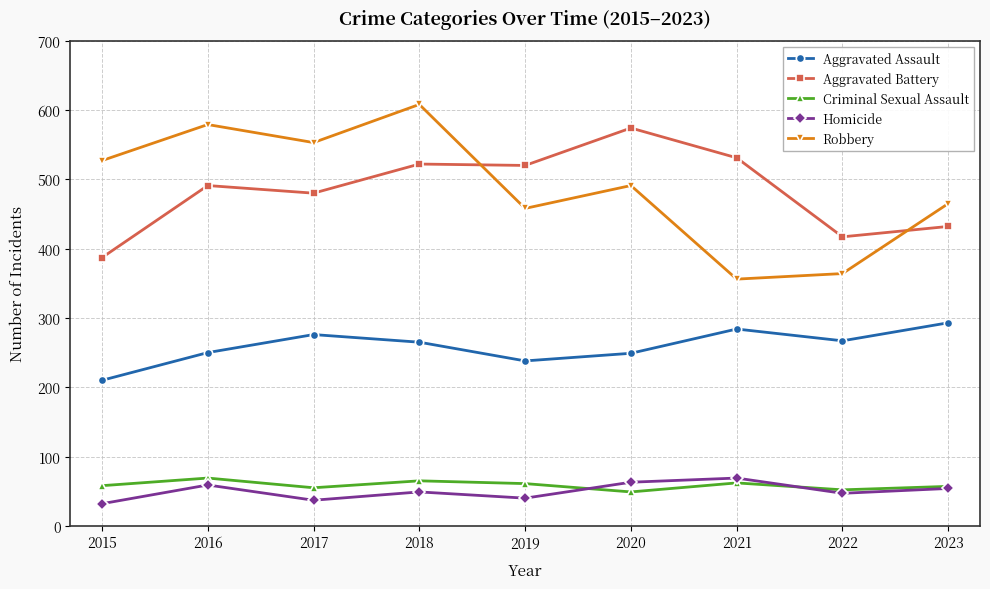

True or false: Robbery and Aggravated Assault cross at least once.

False